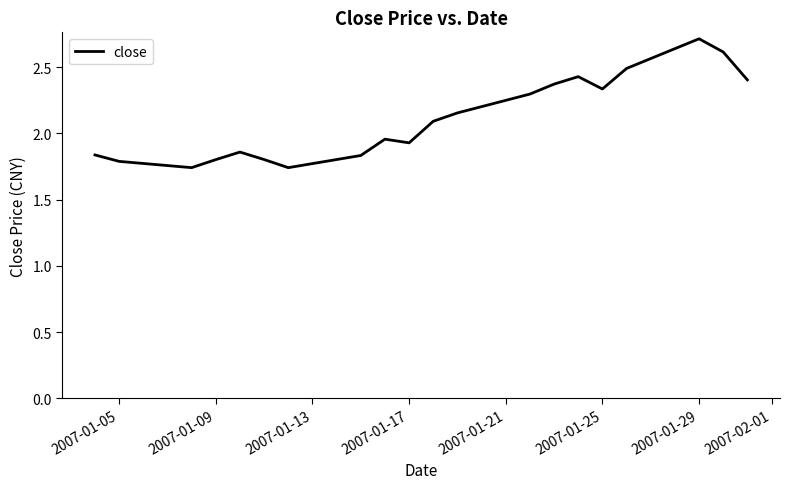

What is the difference between the maximum and minimum values?

1.0